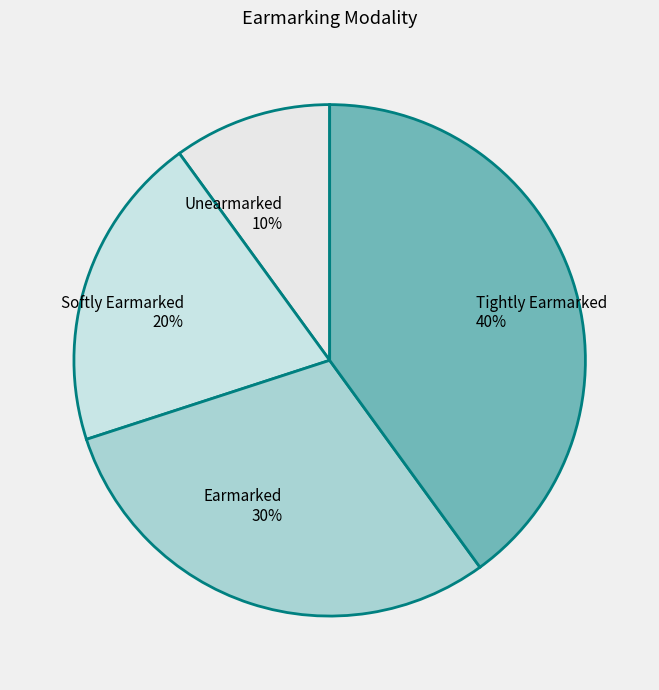

To the nearest percent, what is the combined percentage of Earmarked and Tightly Earmarked?

70%